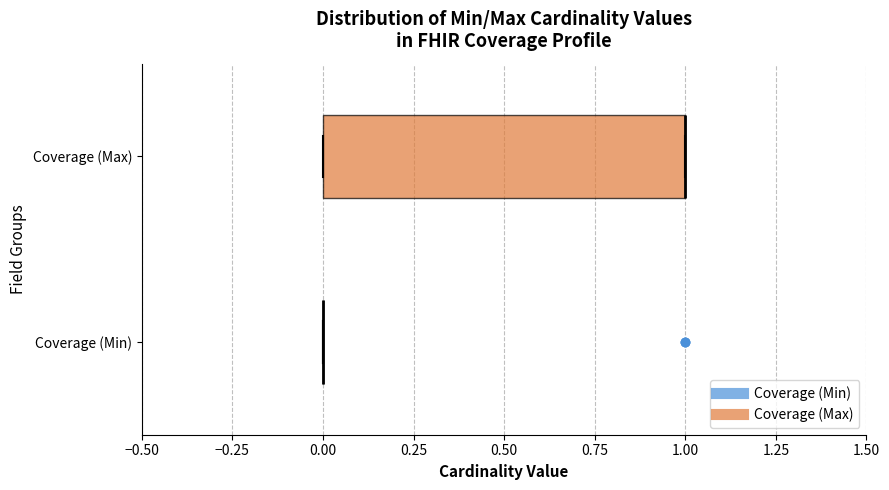

Which box is the widest, from its left edge to its right edge?

Coverage (Max)